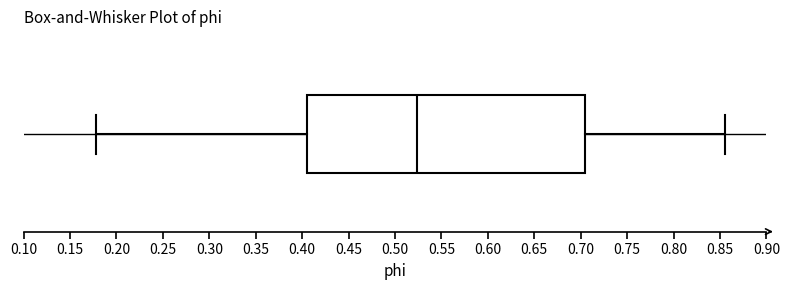

Where does the left whisker of the box end on the x-axis? The values are not printed on the chart, so give them approximately, as read against the axis.

0.180